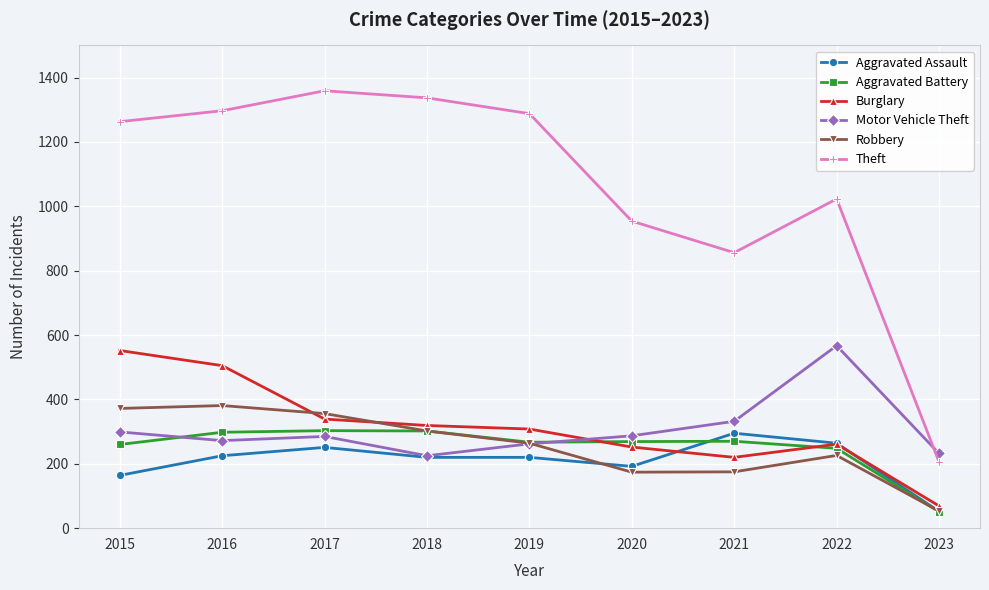

Read the Theft value at 2021, to the nearest 10.

860